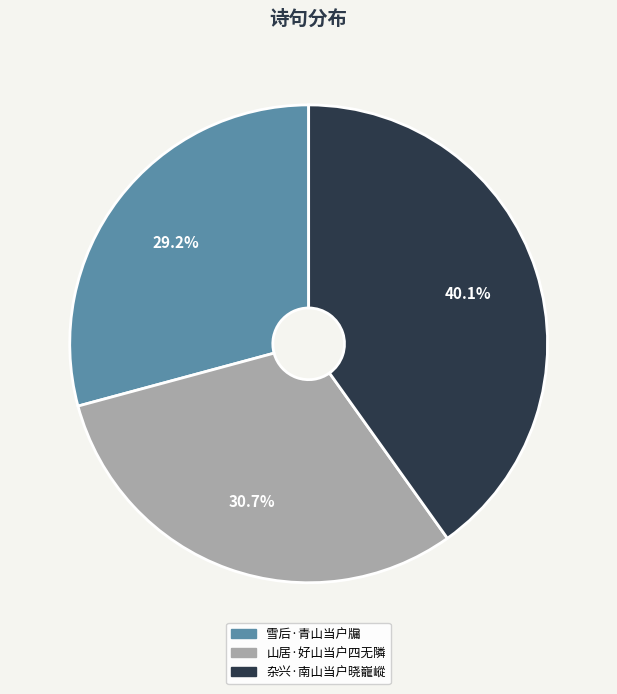

Is the sum of 山居·好山当户四无隣 and 杂兴·南山当户晓巃嵷 greater than half?

Yes